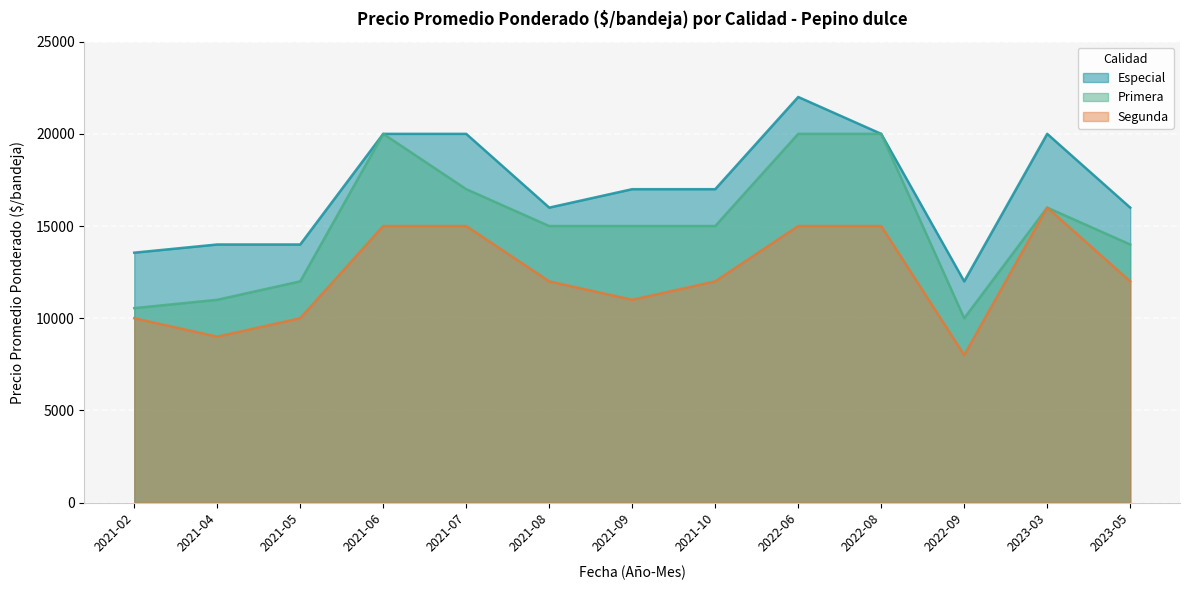

True or false: Especial and Primera intersect in this chart.

False